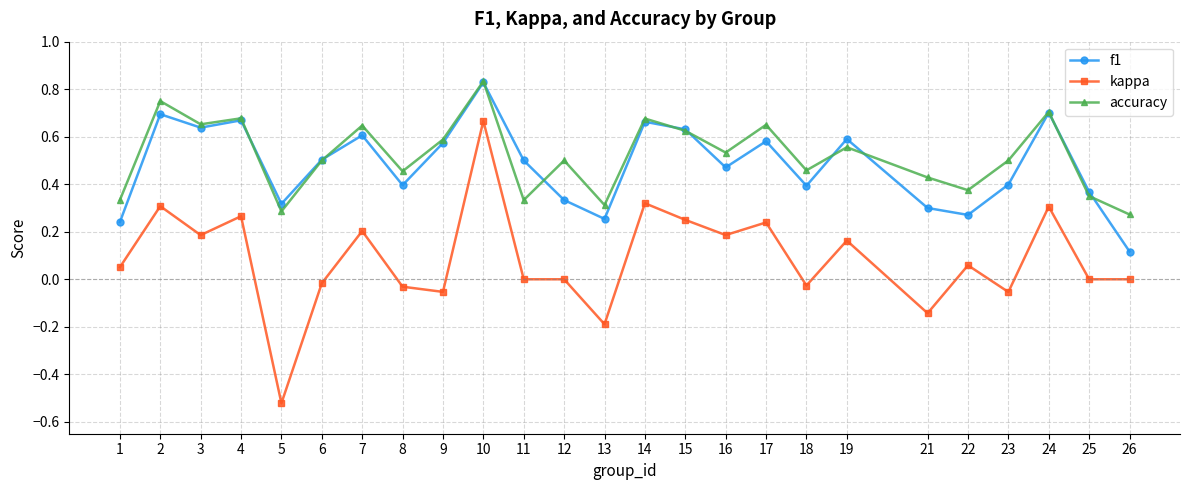

True or false: accuracy and kappa cross at least once.

False